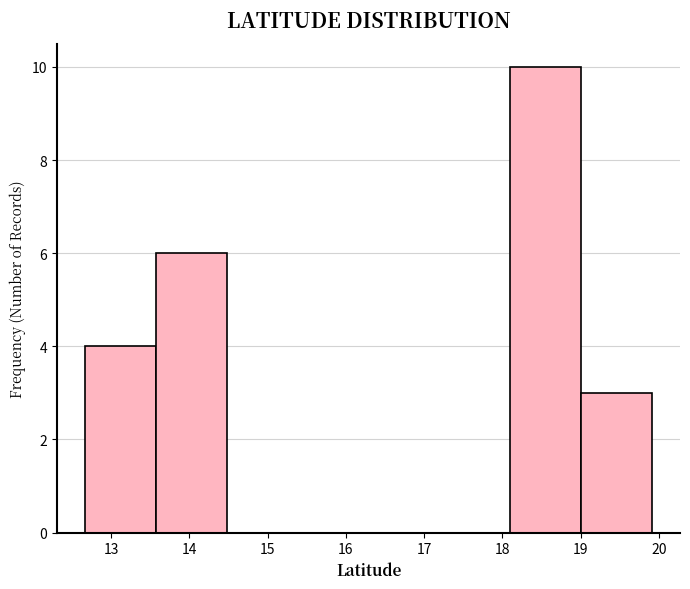

How tall is the bar that spans 13.6 to 14.5 on the x-axis? Neither the bar edges nor the heights are printed on the chart, so give them approximately, as read against the axes.

6